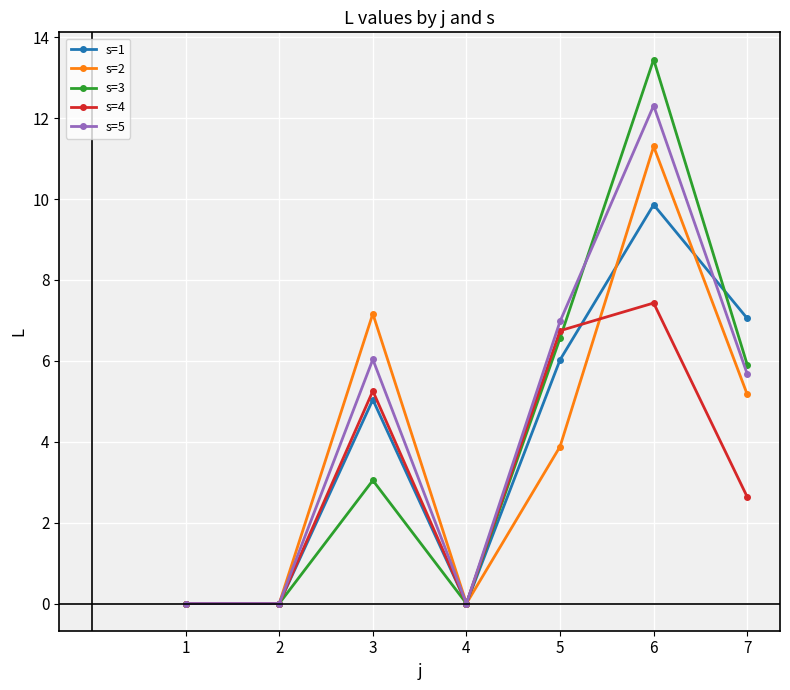

What is the highest value of the s=2 series?

11.3